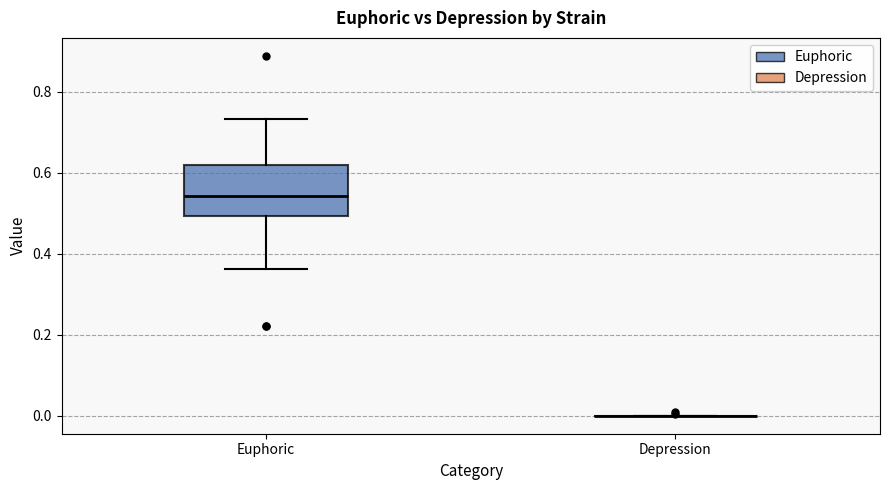

Reading left to right, transcribe this box plot: for each box, give where its median line is, the range the box spans, and where its two whiskers end, as read against the y-axis. The values are not printed on the chart, so give them approximately, as read against the axis.

Euphoric: median 0.54, box 0.50 to 0.62, whiskers 0.36 to 0.74
Depression: box collapsed to a line at 0.00, whiskers 0.00 to 0.00